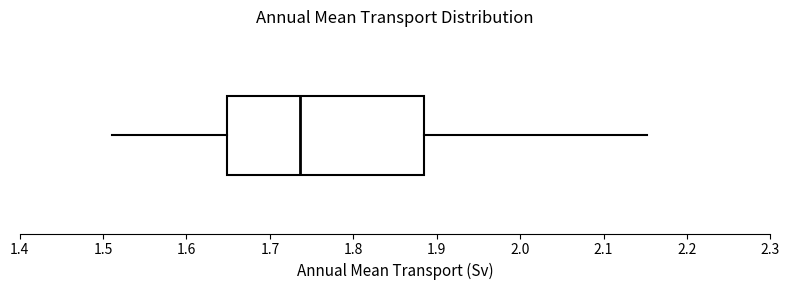

Transcribe this box plot: give where the median line is, the range the box spans, and where the two whiskers end, as read against the x-axis. The values are not printed on the chart, so give them approximately, as read against the axis.

median 1.74, box 1.65 to 1.88, whiskers 1.51 to 2.15